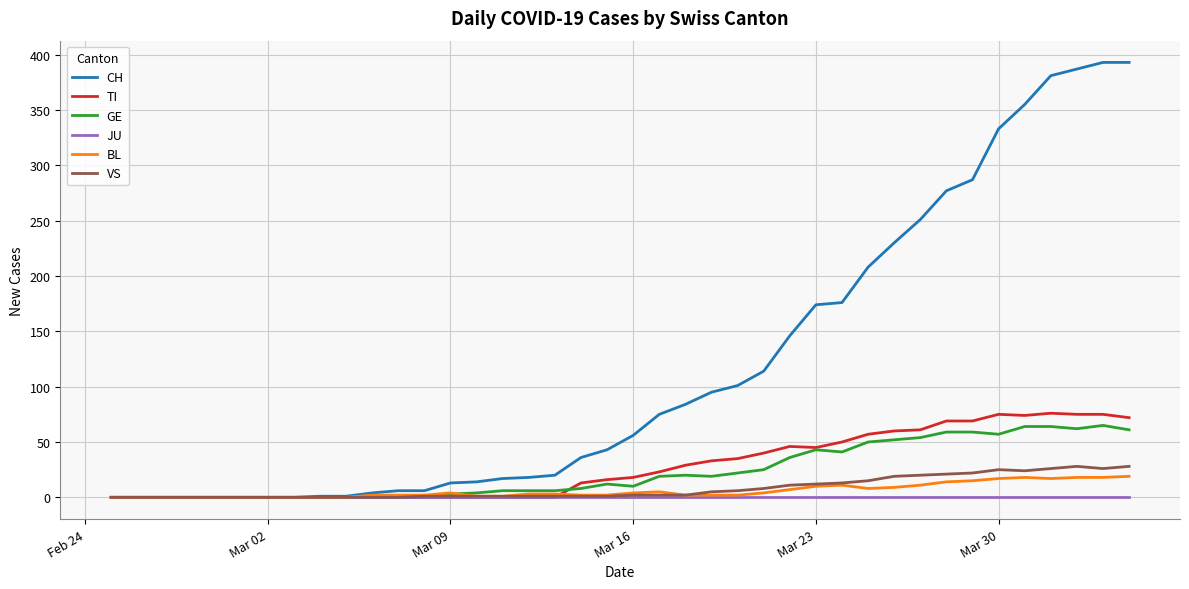

Which series has the largest range (max minus min)?

CH